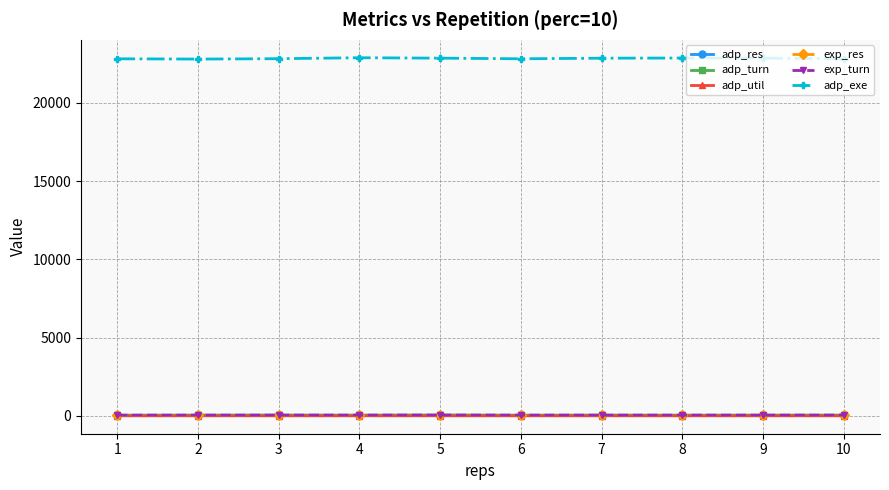

Where does the adp_turn series first go above 42?

2